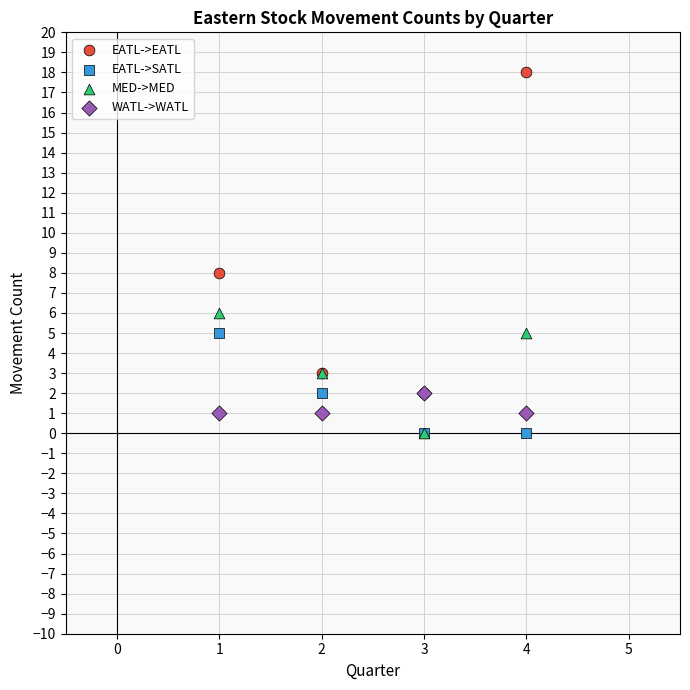

Across all series, what Y value is closest to 9?

8